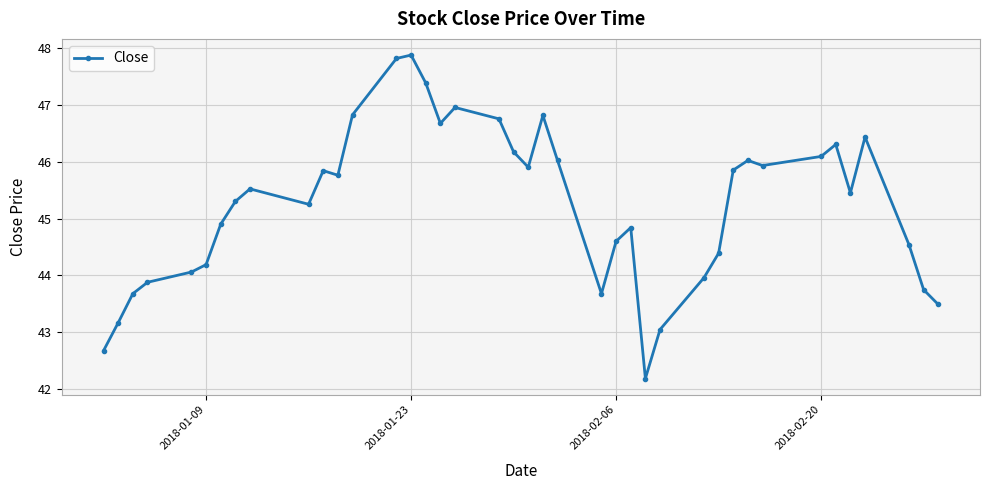

What is the greatest value displayed?

47.9